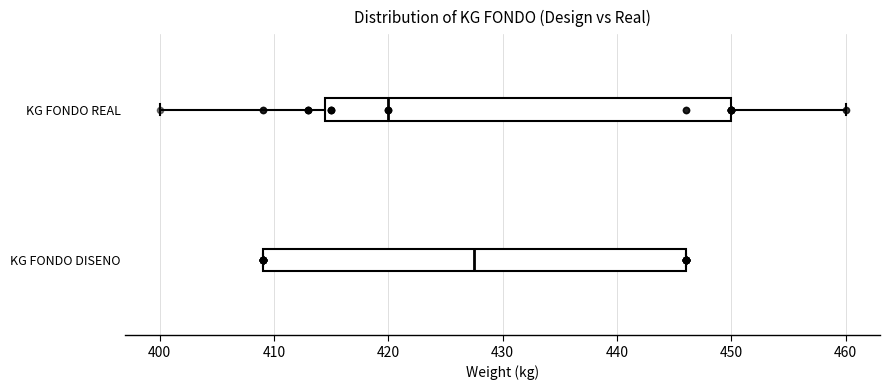

Which box's median line is the furthest to the left?

KG FONDO REAL